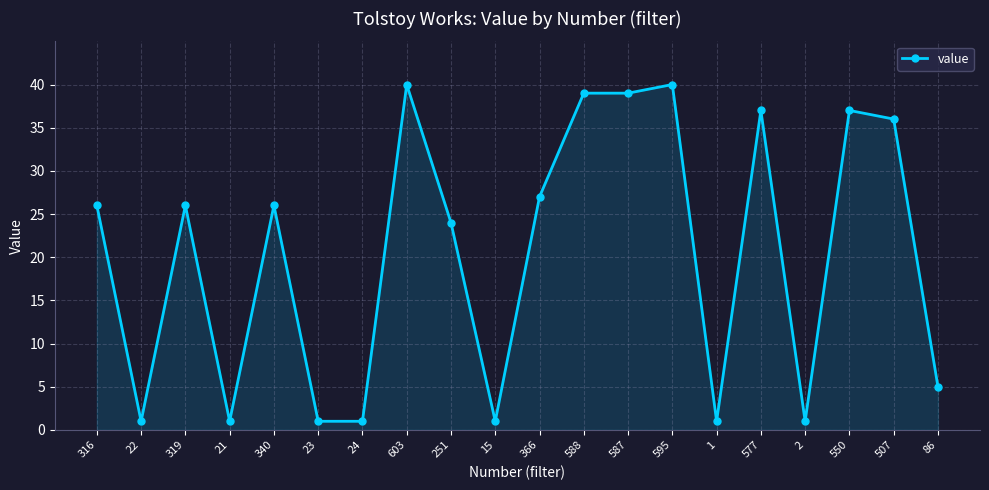

How many data points does each series have?

20